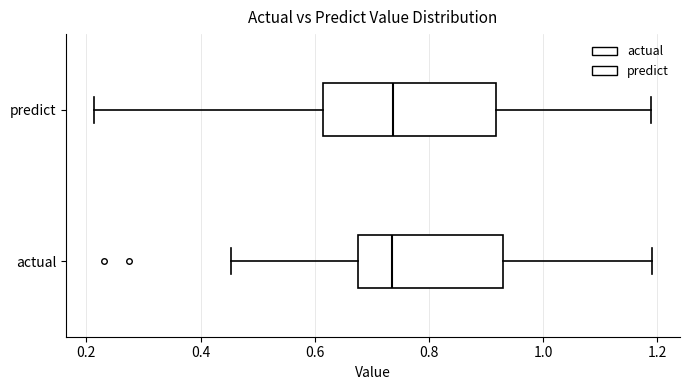

Reading bottom to top, read every box against the x-axis: the position of its median line, the range the box covers, and the ends of its whiskers. The values are not printed on the chart, so give them approximately, as read against the axis.

actual: median 0.74, box 0.68 to 0.92, whiskers 0.46 to 1.20
predict: median 0.74, box 0.62 to 0.92, whiskers 0.22 to 1.18